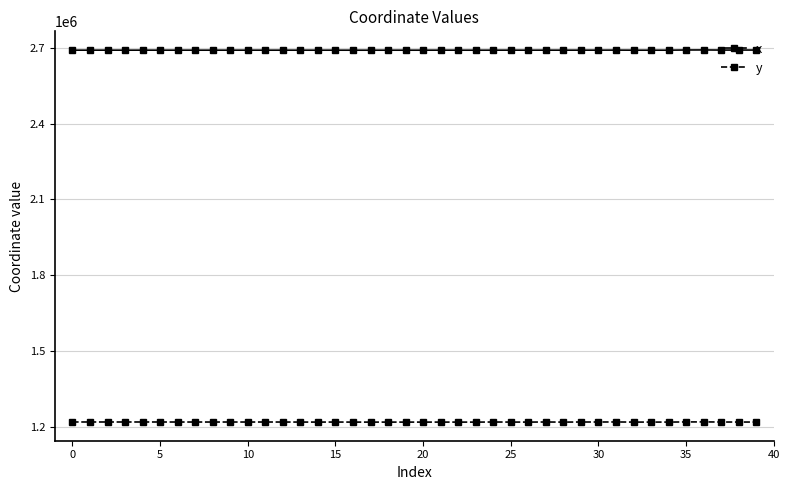

At how many categories does at least one series exceed 2483182?

40